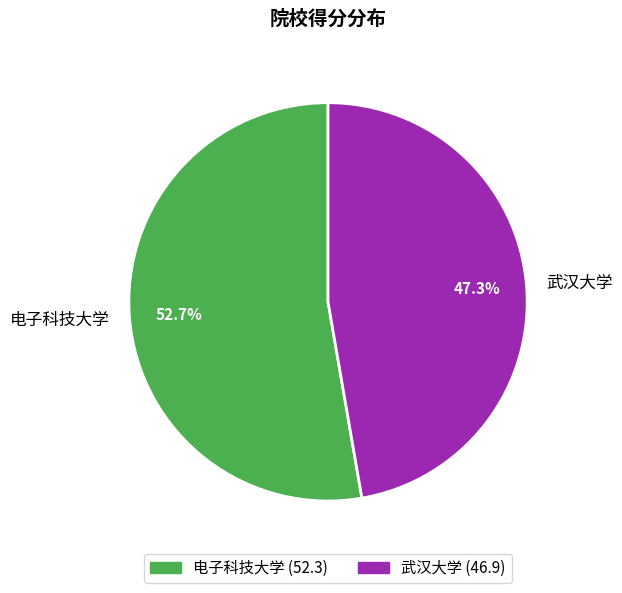

What is the ratio of the value at 电子科技大学 to the value at 武汉大学?

1.1